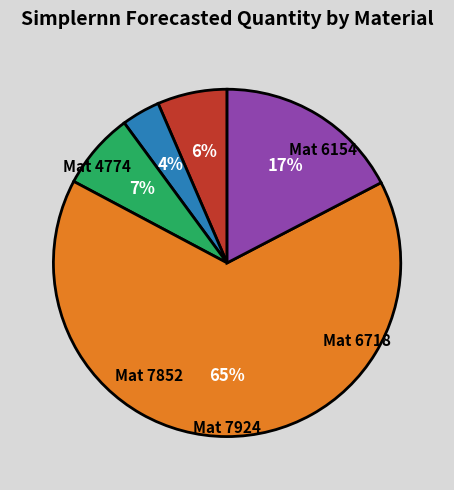

How many segments does this pie chart have?

5